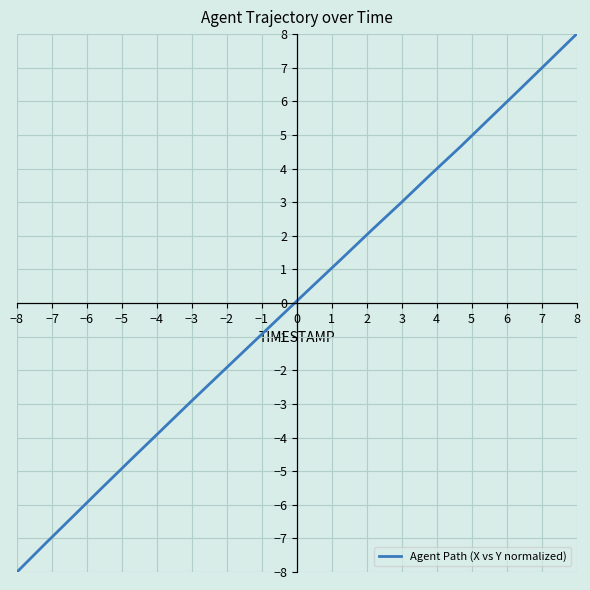

How many values are above zero?

10